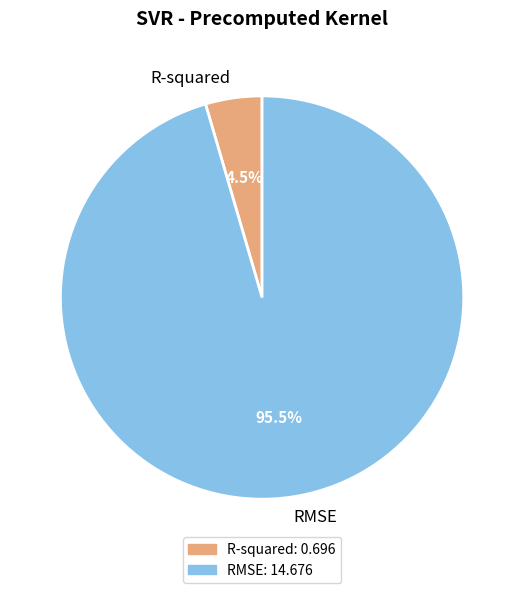

To the nearest percent, what is the difference between the R-squared and RMSE slice percentages?

91%